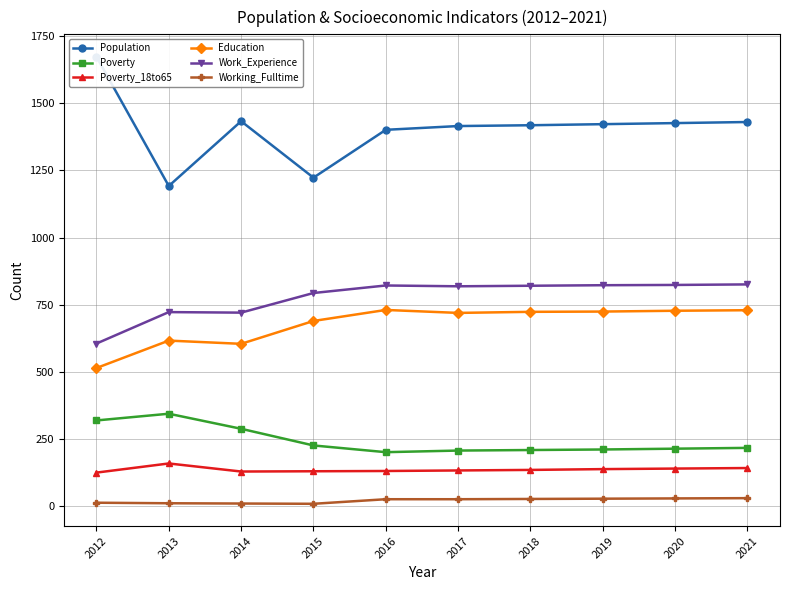

Reading right to left, transcribe all the data shown in this chart.

Population: 1430	1426	1422	1418	1415	1401	1223	1433	1192	1673
Poverty: 218	215	212	210	208	202	227	289	345	320
Poverty_18to65: 143	141	139	136	134	132	131	130	160	126
Education: 730	728	725	724	720	731	690	605	617	515
Work_Experience: 826	824	823	821	819	822	794	721	723	606
Working_Fulltime: 31	30	29	28	27	27	10	11	12	14